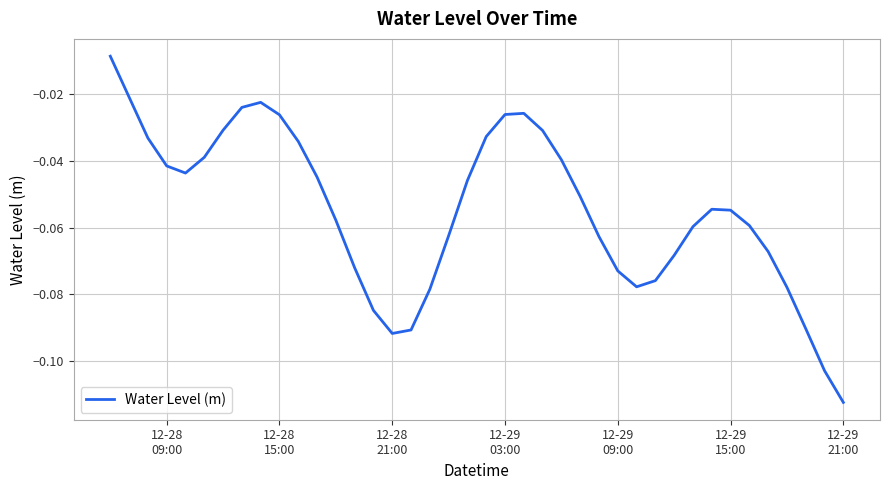

Reading left to right, transcribe all the data shown in this chart.

-0.0	-0.0	-0.0	-0.0	-0.0	-0.0	-0.0	-0.0	-0.0	-0.0	-0.0	-0.0	-0.1	-0.1	-0.1	-0.1	-0.1	-0.1	-0.1	-0.0	-0.0	-0.0	-0.0	-0.0	-0.0	-0.1	-0.1	-0.1	-0.1	-0.1	-0.1	-0.1	-0.1	-0.1	-0.1	-0.1	-0.1	-0.1	-0.1	-0.1